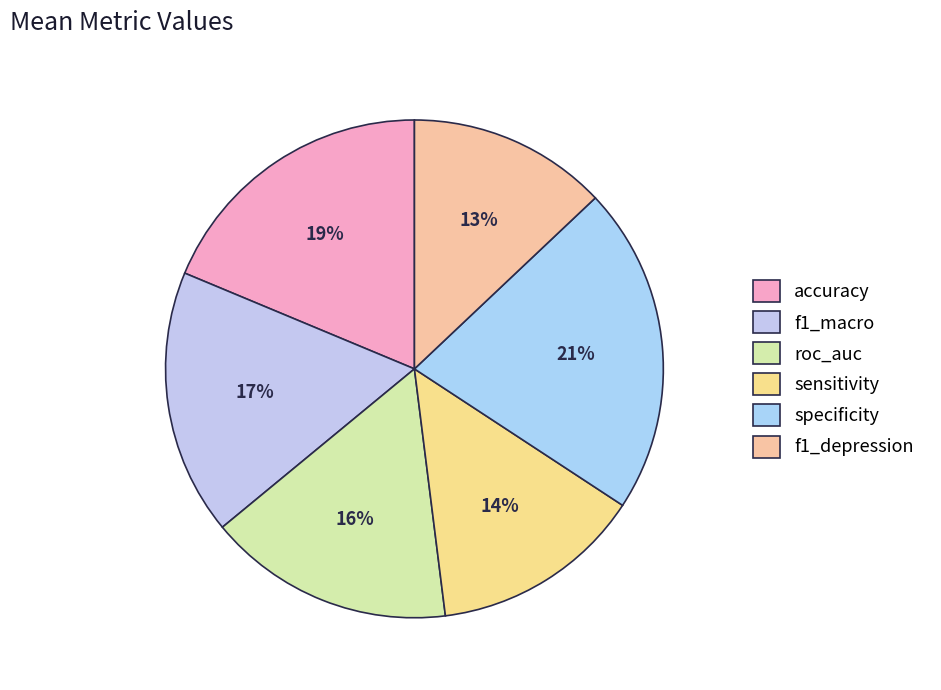

Does roc_auc account for over 50% of the chart?

No